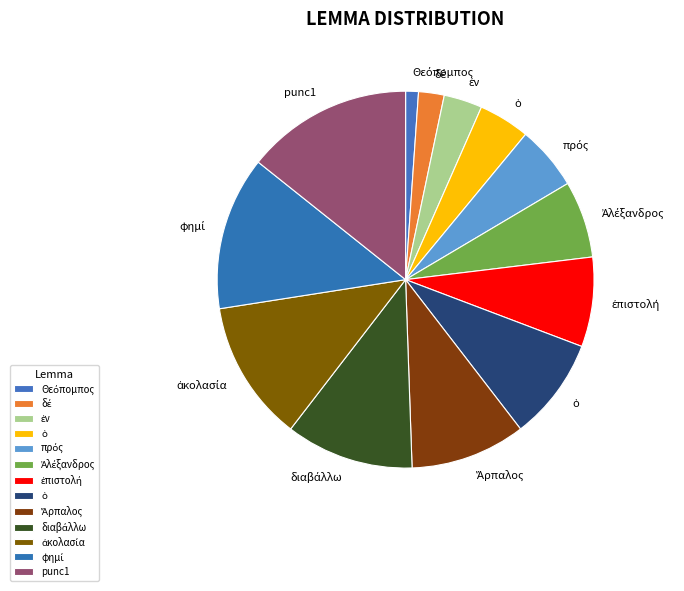

Does any single category account for the majority?

No